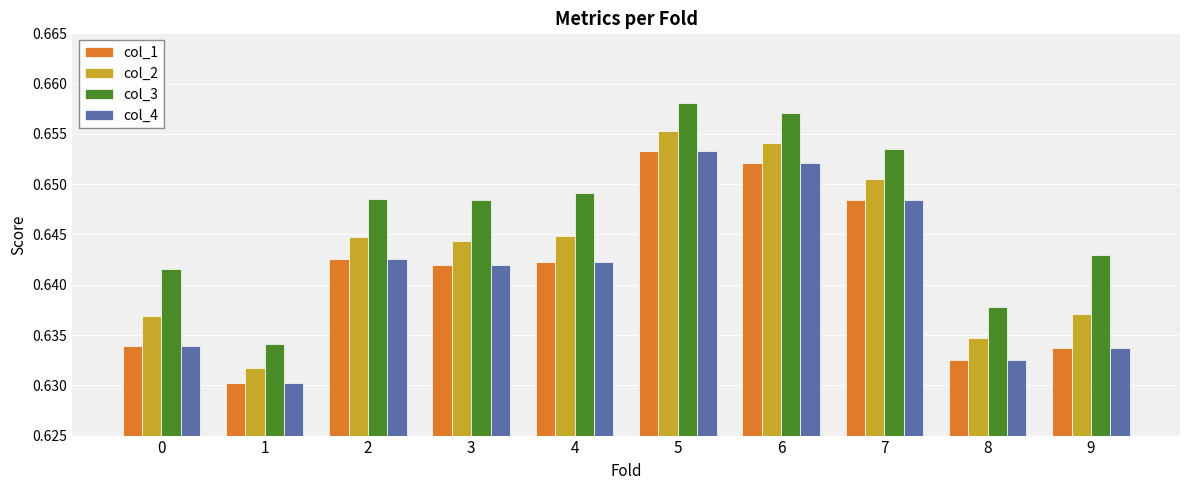

Are the bars horizontal?

No